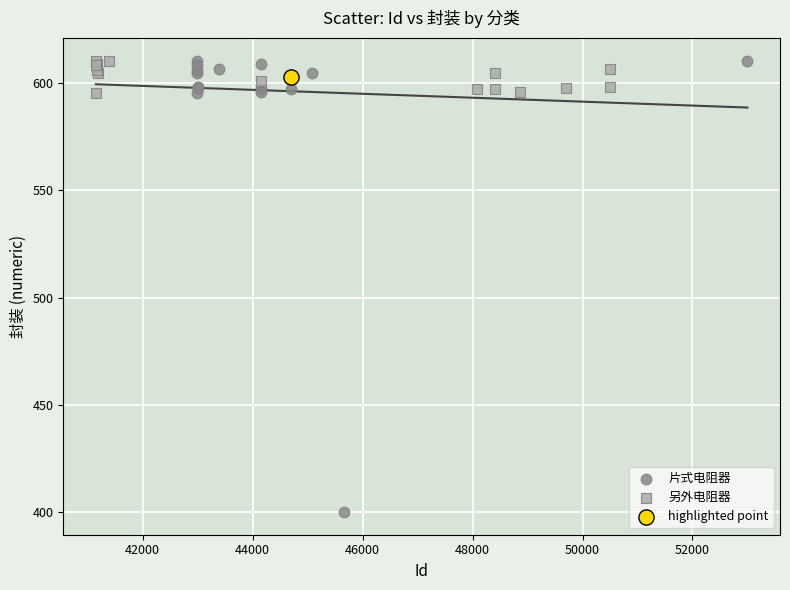

What are all the series names shown in the legend?

片式电阻器, 另外电阻器, highlighted point